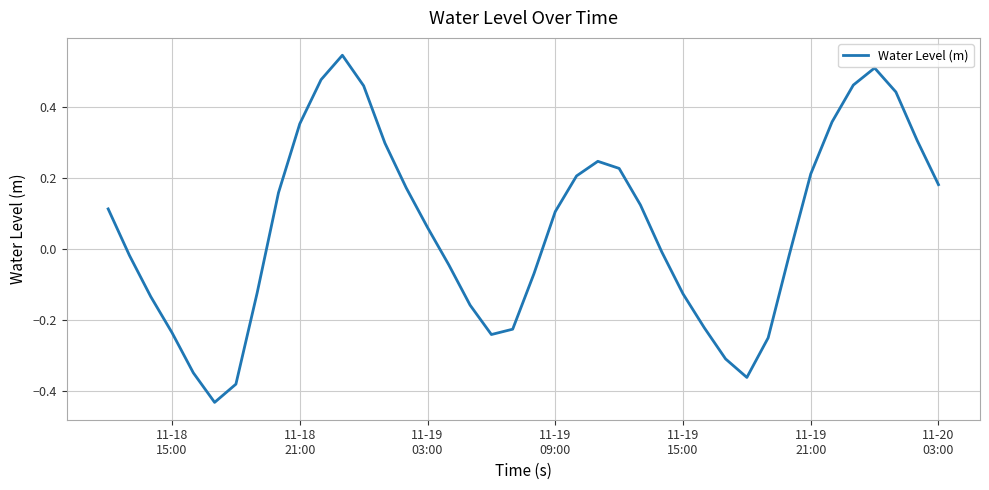

What is the difference between the maximum and minimum values?

1.0